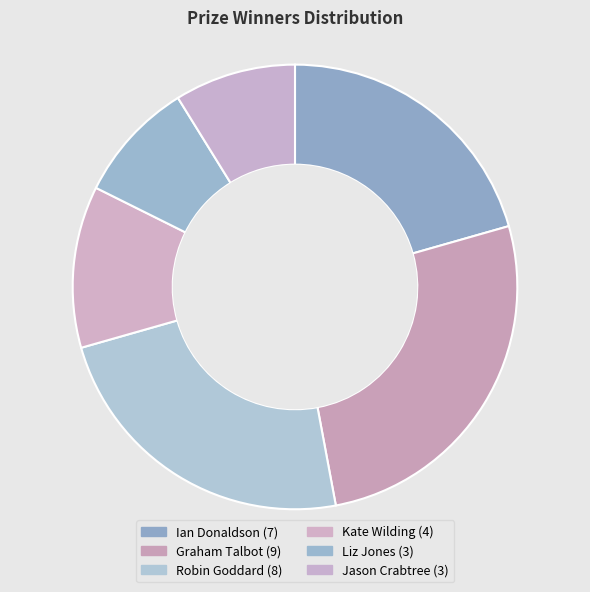

To the nearest percent, what is the difference between the Graham Talbot and Robin Goddard slice percentages?

3%